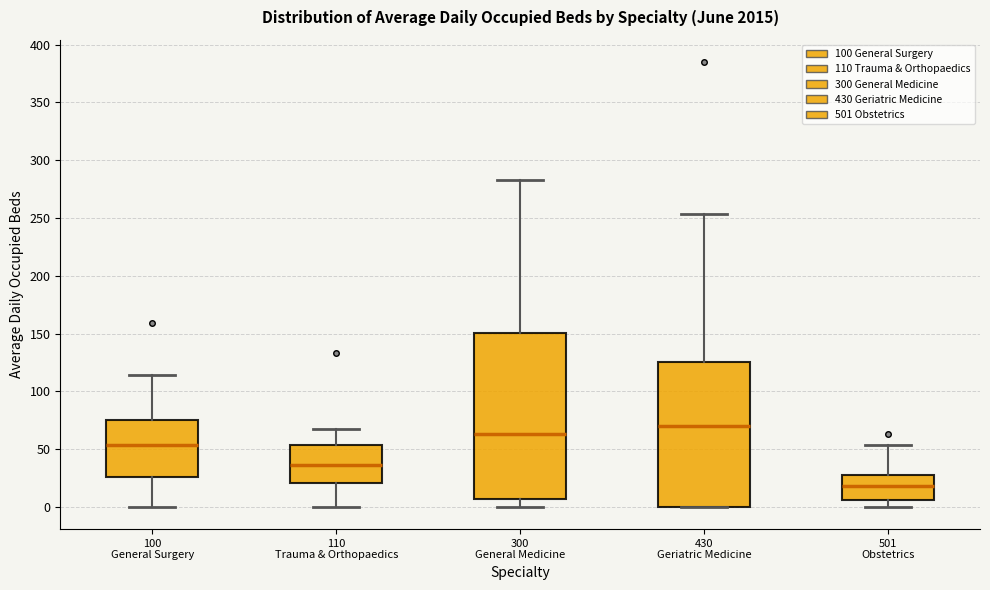

Which box is the tallest, from its lower edge to its upper edge?

300 General Medicine